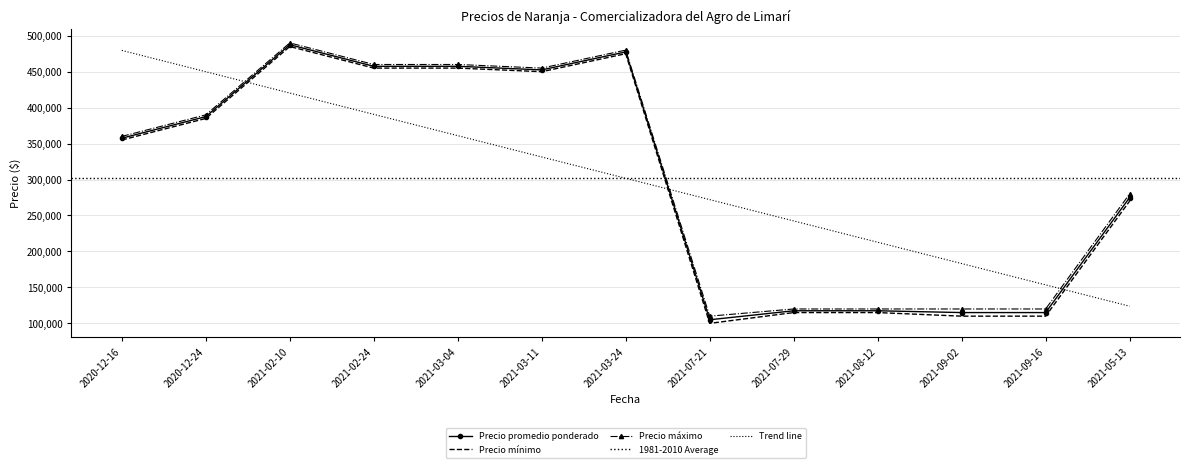

What is the average value of the Precio promedio ponderado series?

301731